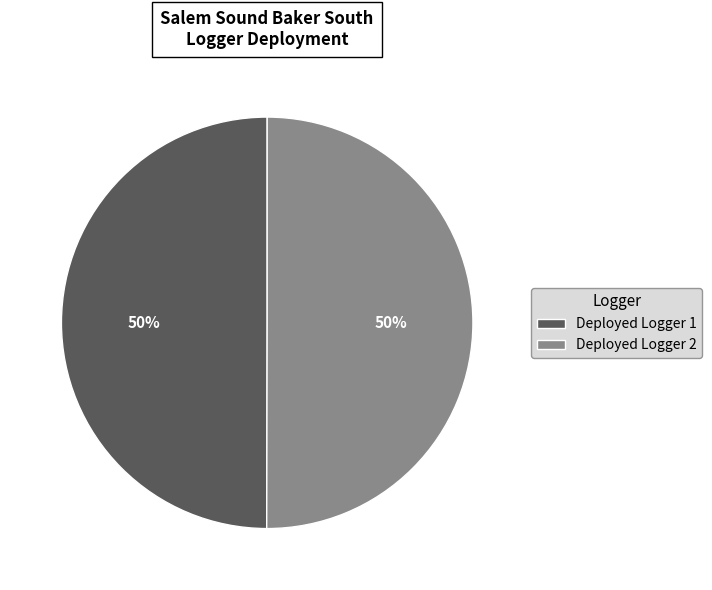

Is it true that Deployed Logger 1 is 56% of the pie?

False